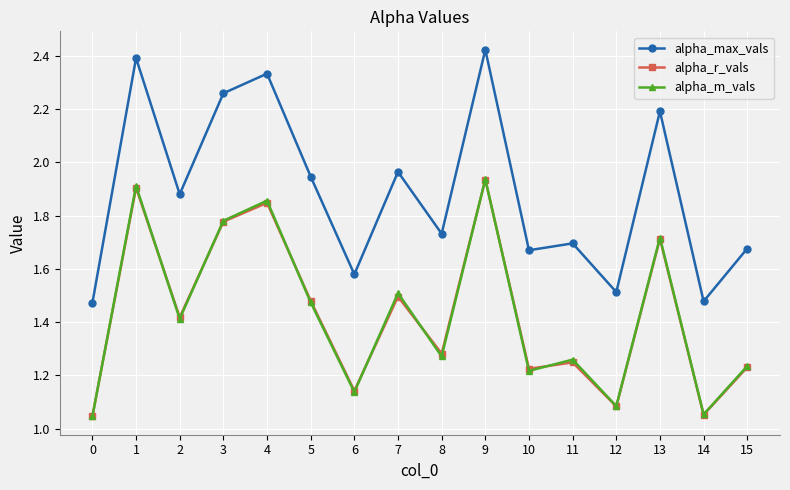

Which series changed the most between 4 and 10?

alpha_max_vals